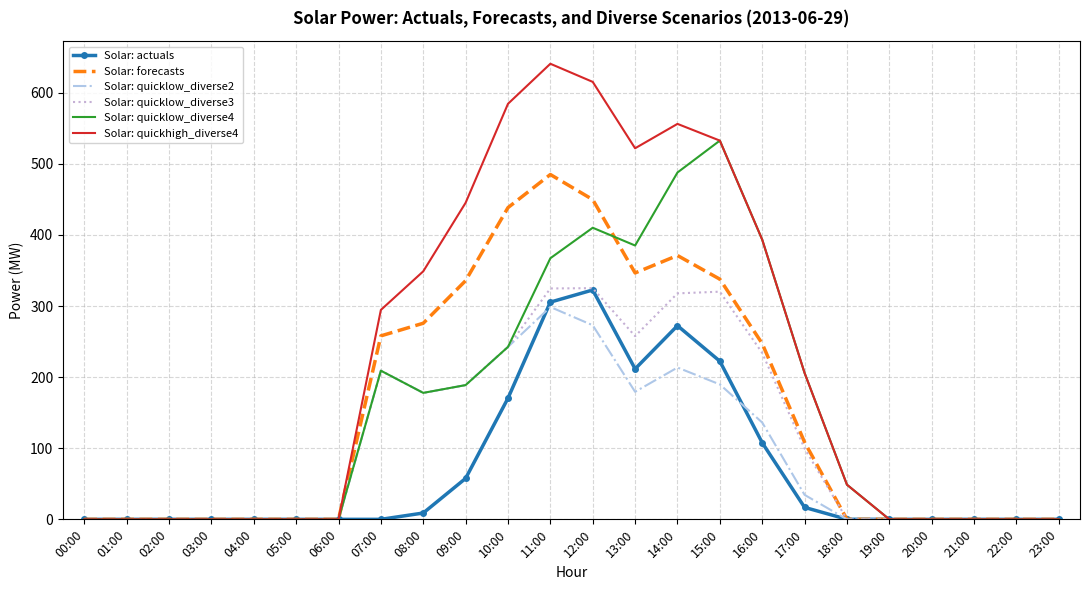

What is the total value across all series at 12:00?

2395.7